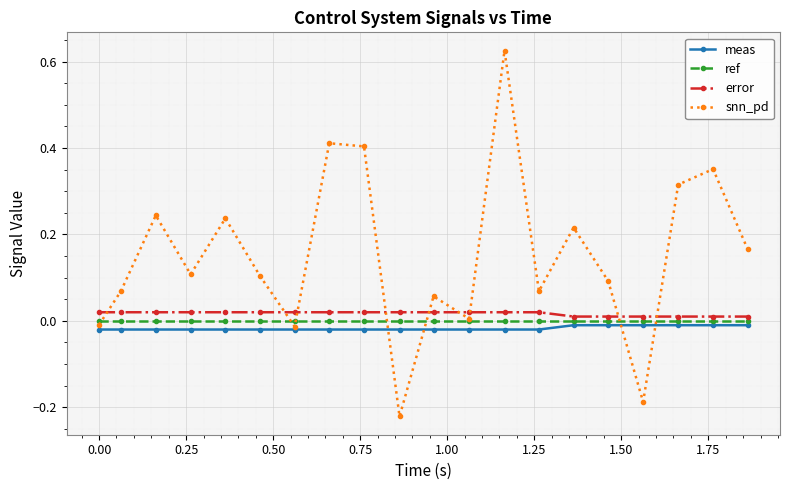

Which series has the widest spread of values?

snn_pd